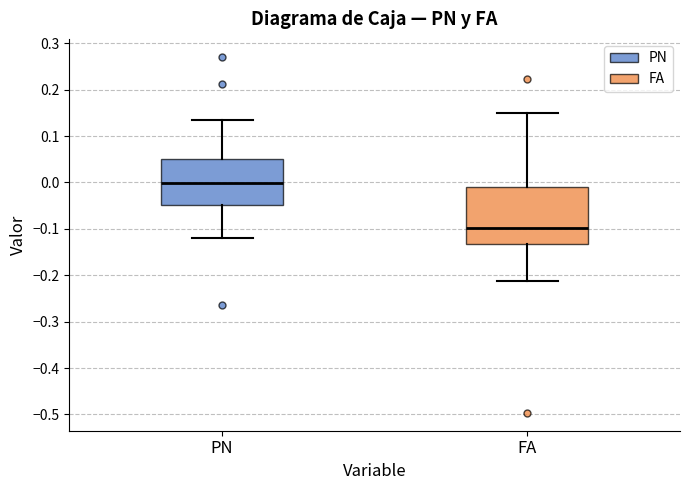

Reading left to right, transcribe this box plot: for each box, give where its median line is, the range the box spans, and where its two whiskers end, as read against the y-axis. The values are not printed on the chart, so give them approximately, as read against the axis.

PN: median 0.00, box -0.05 to 0.05, whiskers -0.12 to 0.13
FA: median -0.10, box -0.13 to -0.01, whiskers -0.21 to 0.15